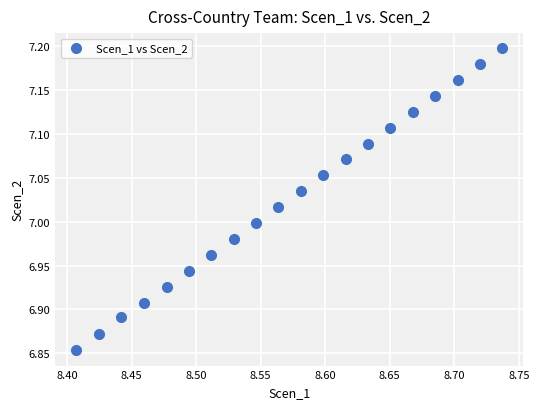

What is the range of Y values (max minus min)?

0.3